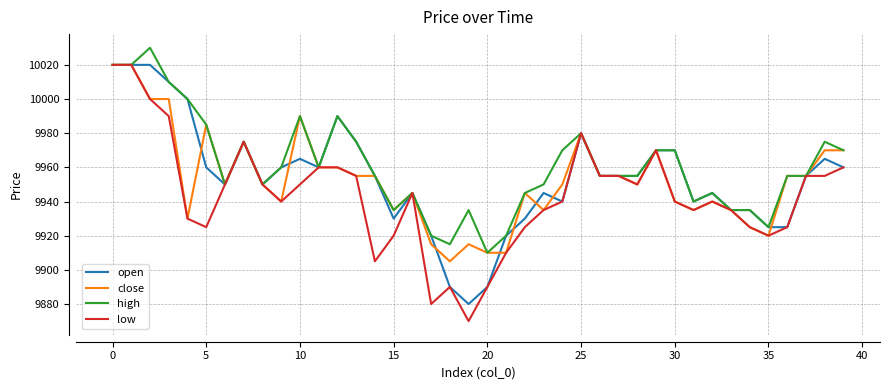

What is the minimum value for open?

9880